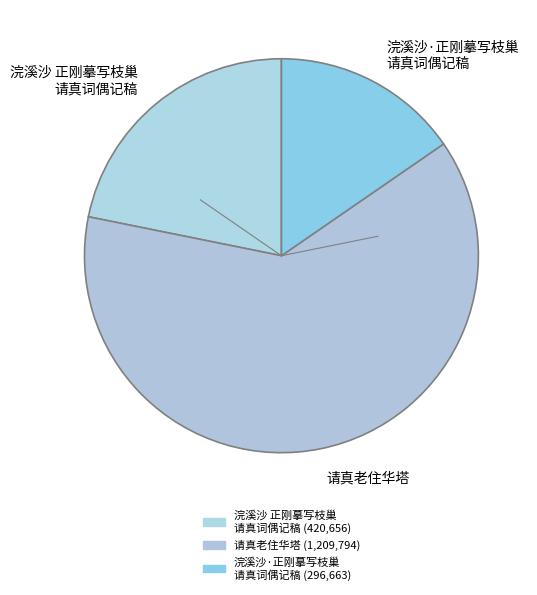

Do 请真老住华塔 and 浣溪沙 正刚摹写枝巢 请真词偶记稿 together represent more than half of the pie?

Yes